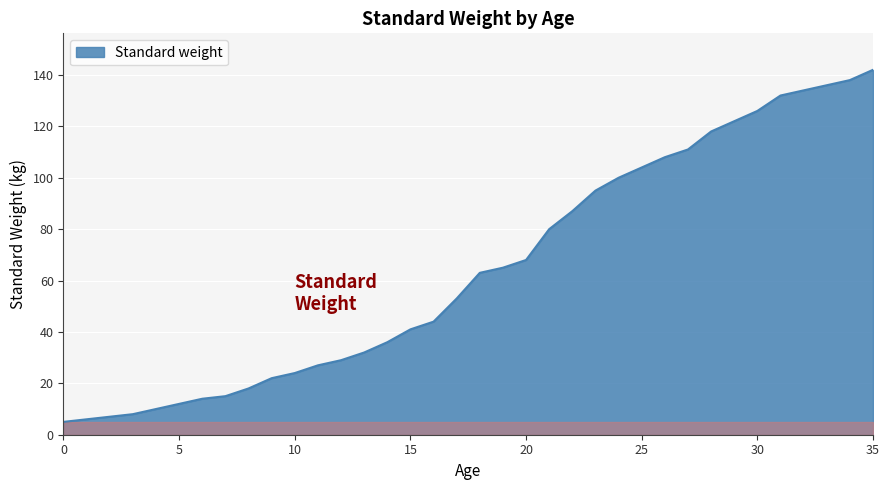

What is the maximum value shown in the chart?

142